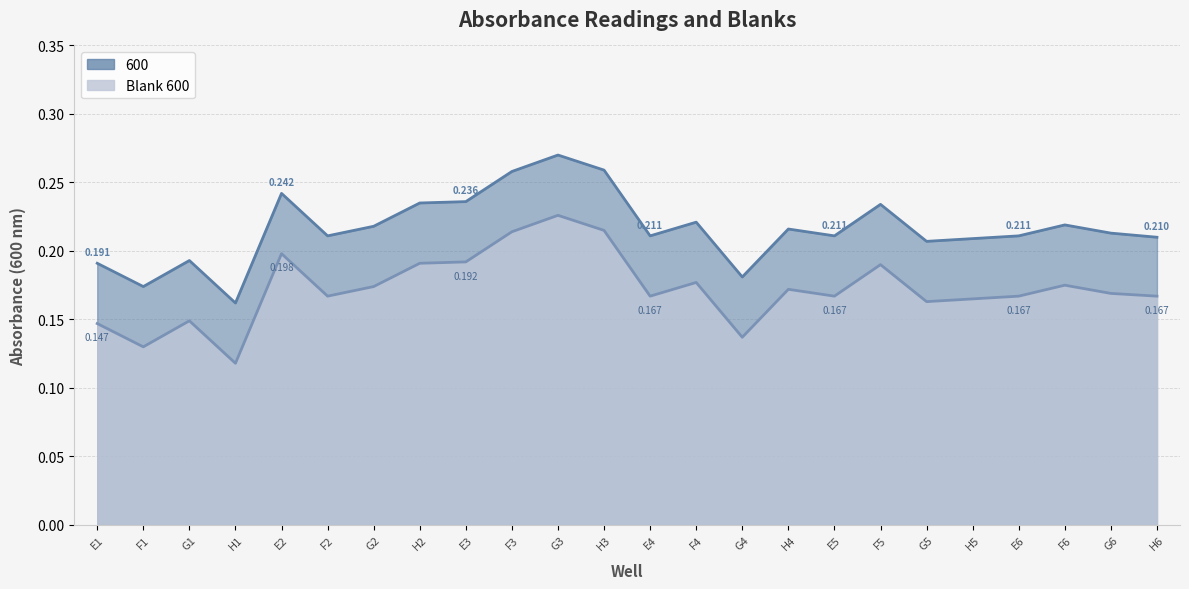

Which category has the lowest value in the 600 series?

H1